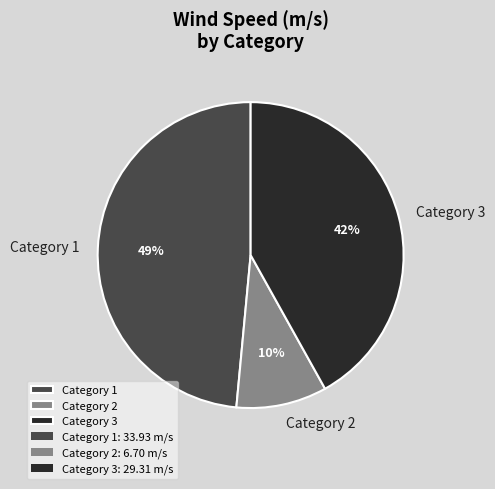

Does Category 2 represent more than half of the total?

No